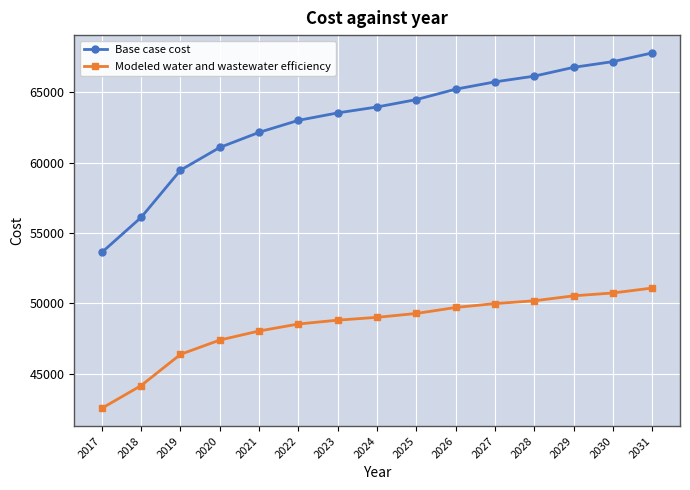

Does the chart have visible grid lines?

Yes